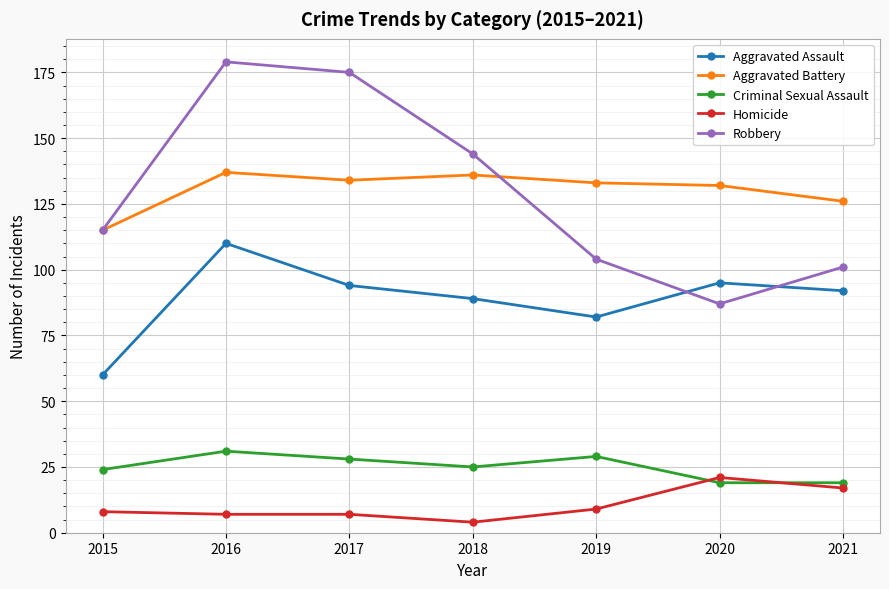

Reading right to left, list all the values displayed in this chart.

Aggravated Assault: 2021=92	2020=95	2019=82	2018=89	2017=94	2016=110	2015=60
Aggravated Battery: 2021=126	2020=132	2019=133	2018=136	2017=134	2016=137	2015=115
Criminal Sexual Assault: 2021=19	2020=19	2019=29	2018=25	2017=28	2016=31	2015=24
Homicide: 2021=17	2020=21	2019=9	2018=4	2017=7	2016=7	2015=8
Robbery: 2021=101	2020=87	2019=104	2018=144	2017=175	2016=179	2015=115